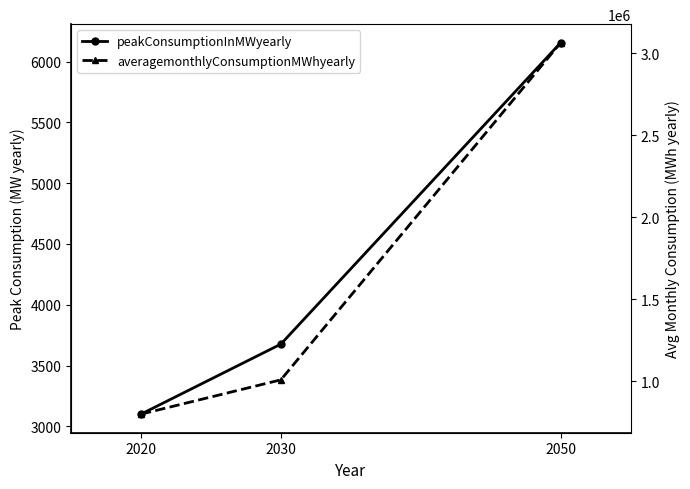

What is the value of the peakConsumptionInMWyearly point at the 1st from the left?

3100